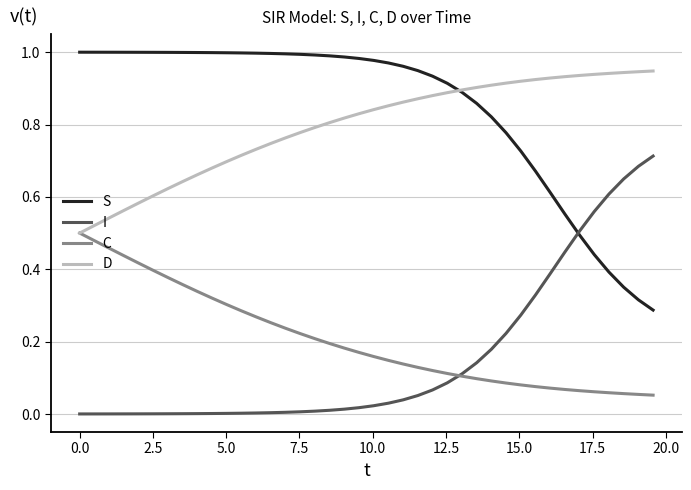

Count the C values in the range 0 to 1.

40